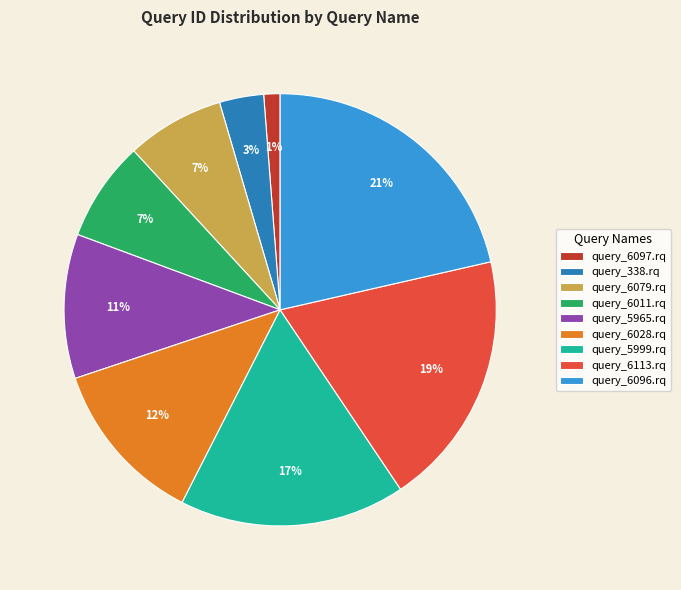

Which slice is the largest?

query_6096.rq